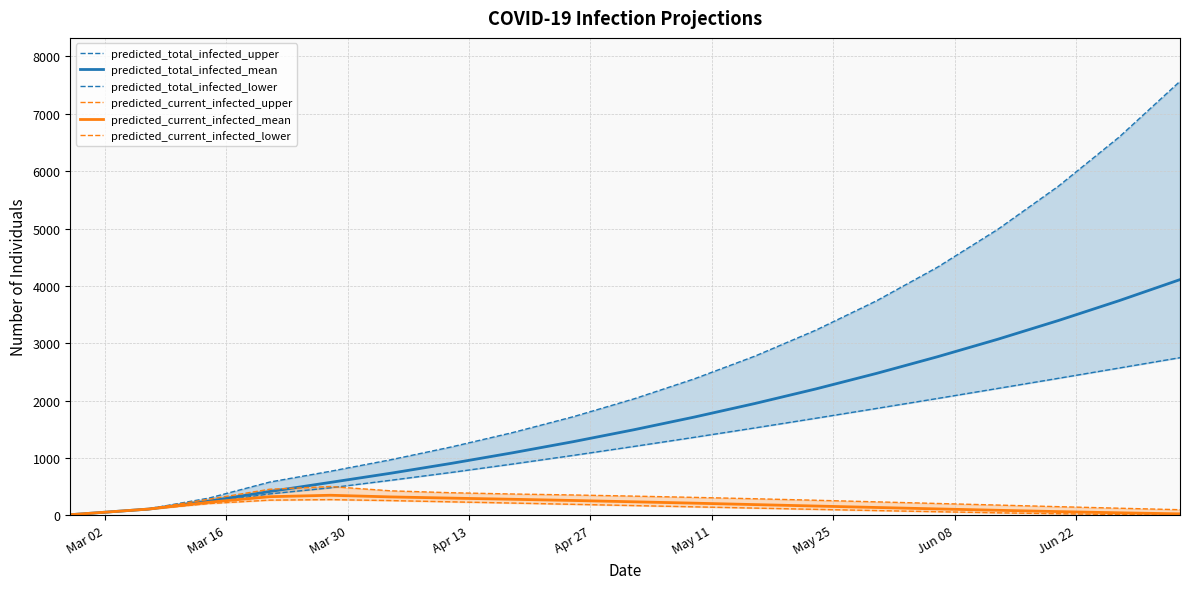

At which label does predicted_total_infected_upper reach its minimum?

Mar 02